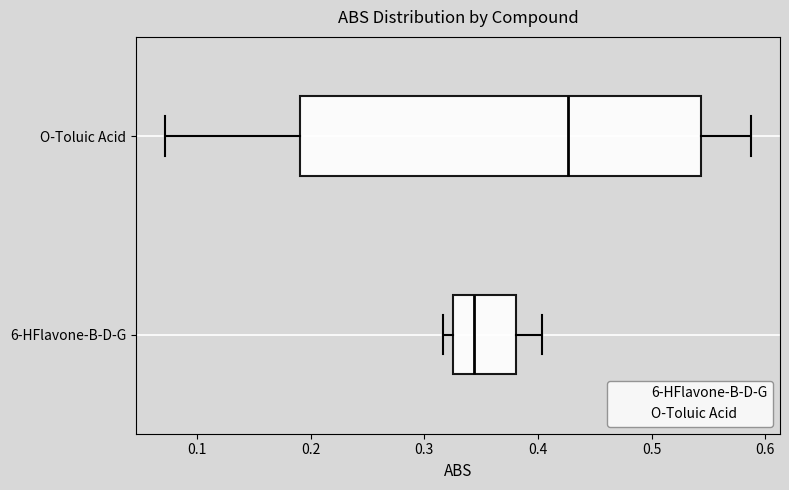

Where does the right whisker of the box for O-Toluic Acid end on the x-axis? The values are not printed on the chart, so give them approximately, as read against the axis.

0.59